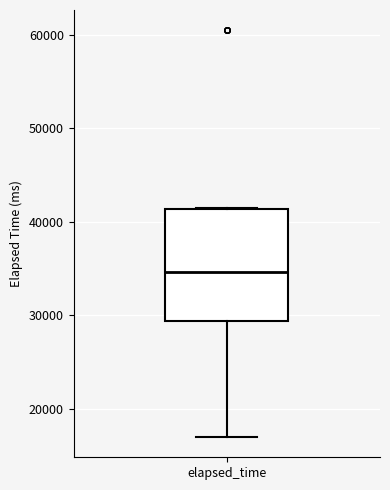

Transcribe this box plot: give where the median line is, the range the box spans, and where the two whiskers end, as read against the y-axis. The values are not printed on the chart, so give them approximately, as read against the axis.

median 35000, box 29000 to 41000, whiskers 17000 to 42000